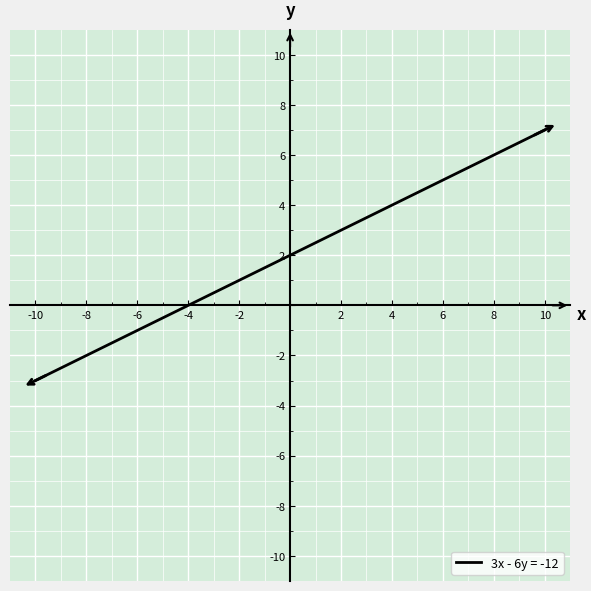

What is the greatest value displayed?

7